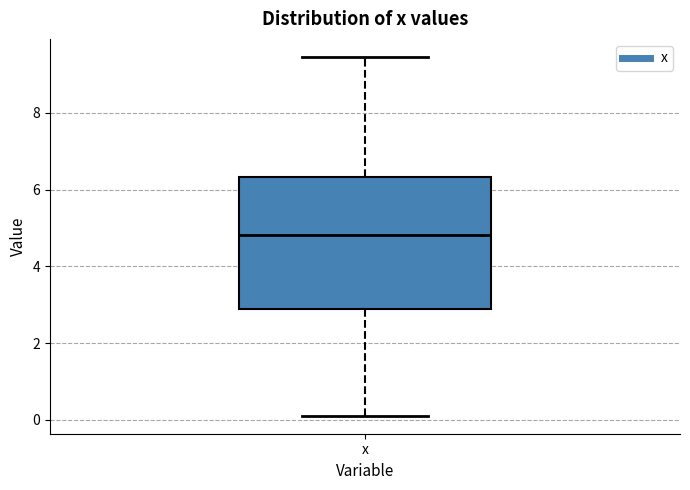

Where does the lower whisker of the box for x end on the y-axis? The values are not printed on the chart, so give them approximately, as read against the axis.

0.2